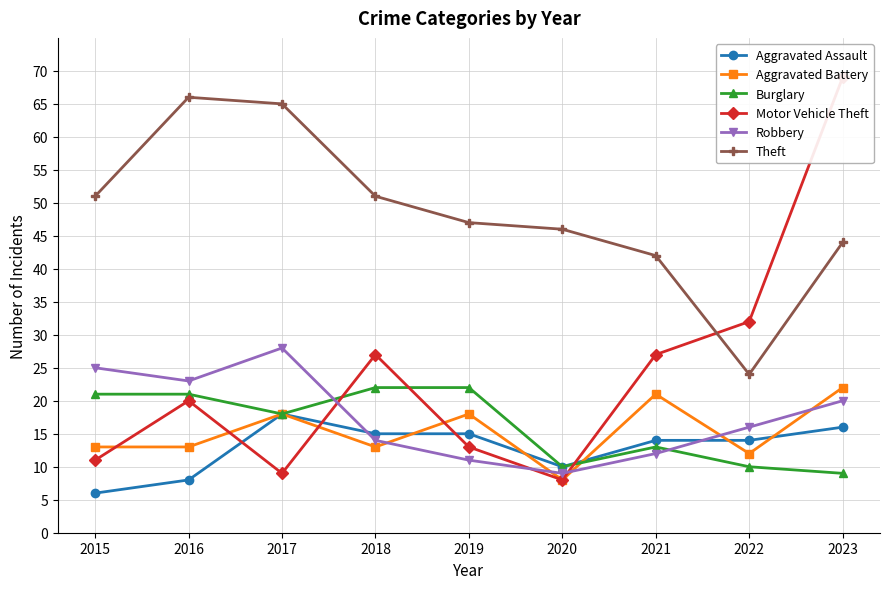

What is the value of the Aggravated Assault point at the 8th from the left?

14